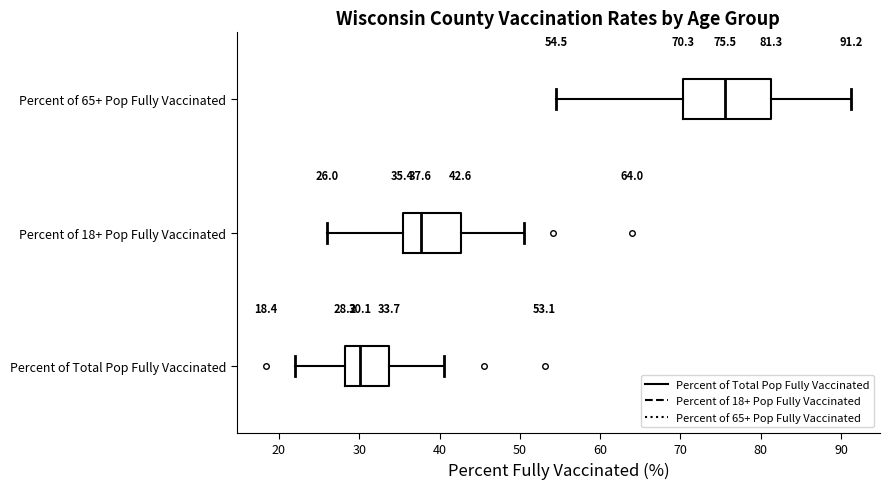

Which box's median line is the furthest to the left?

Percent of Total Pop Fully Vaccinated